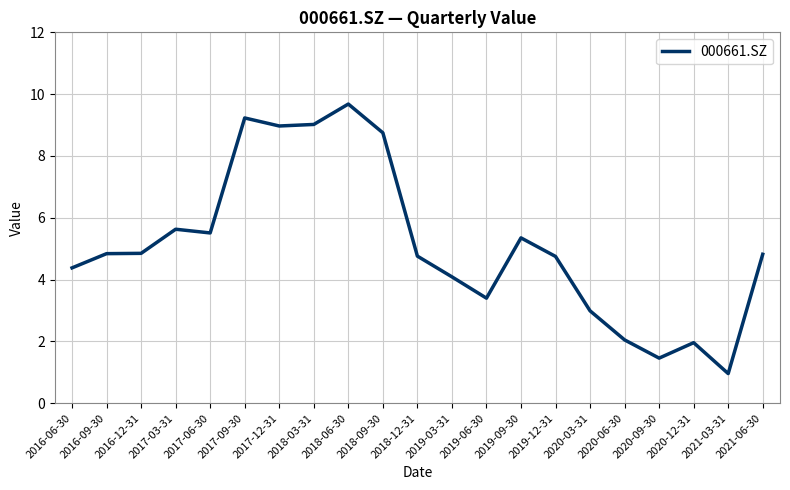

What is the minimum value shown in the chart?

1.0